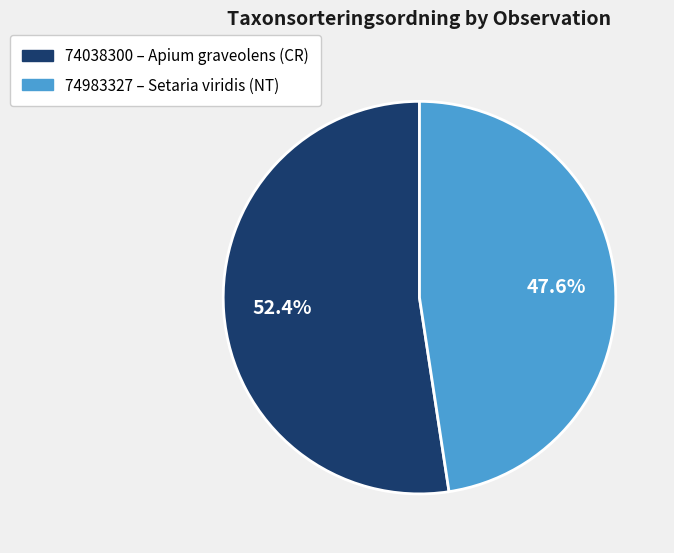

Rank the categories by value from lowest to highest.

74983327 (Kavelhirs / NT), 74038300 (Selleri / CR)